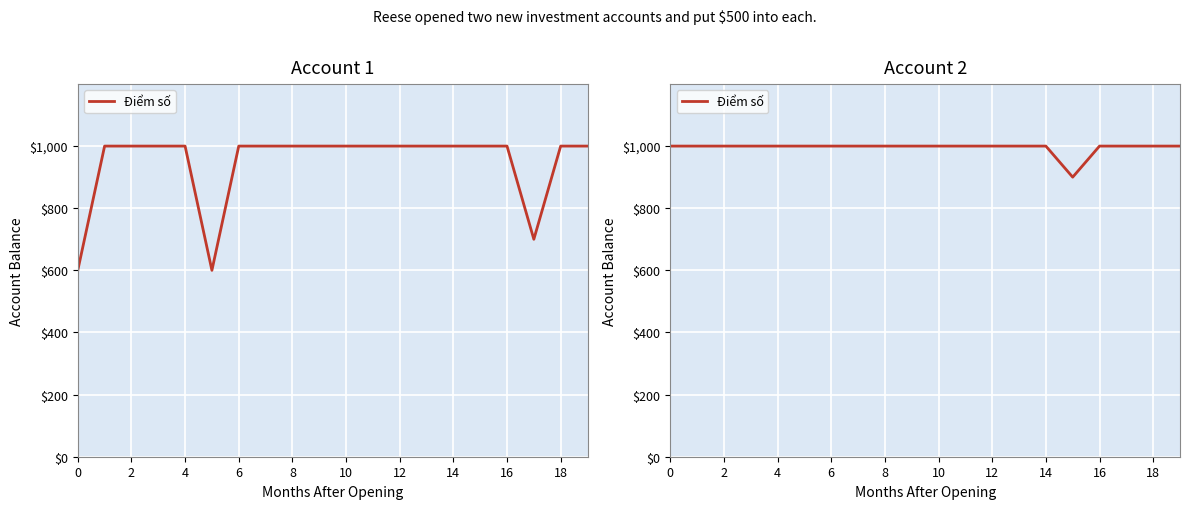

What is the label of the 6th point from the left?

10